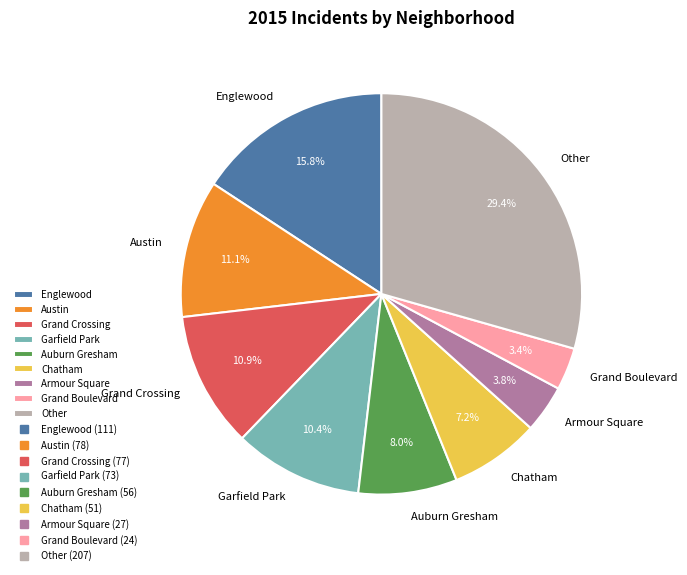

How many segments does this pie chart have?

9